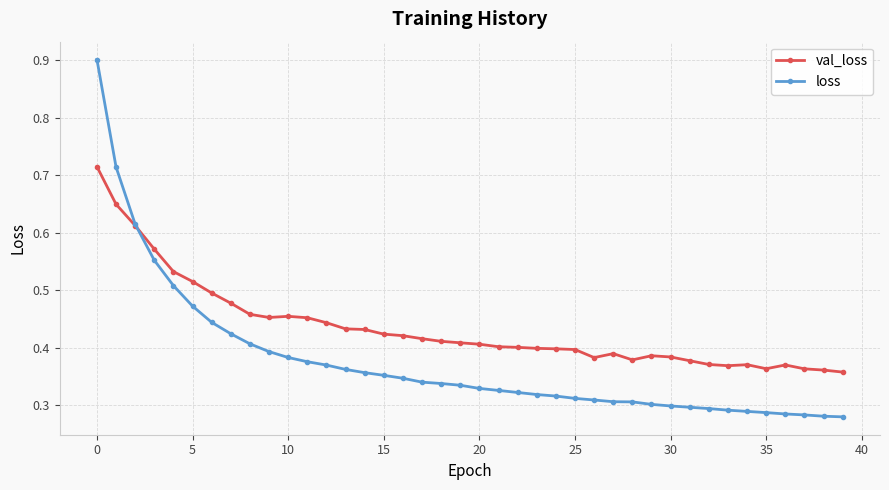

List the series in order of their overall mean, lowest first.

loss, val_loss